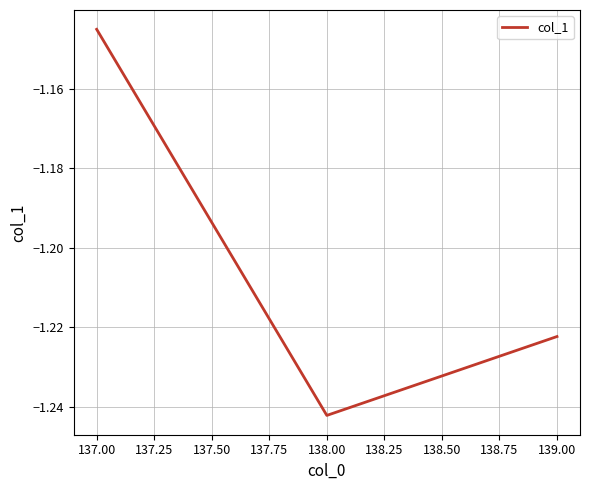

Which label corresponds to the smallest value in the chart?

138.00